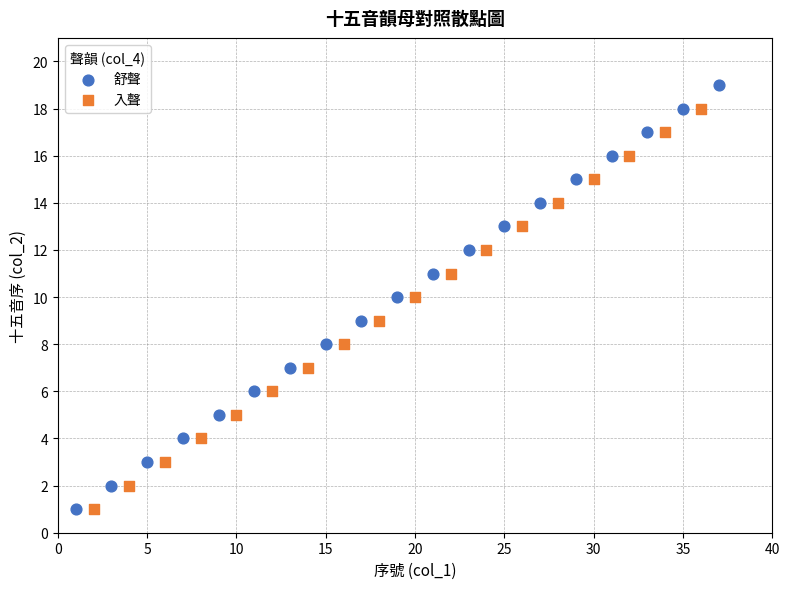

Which series reaches the maximum Y coordinate?

舒聲